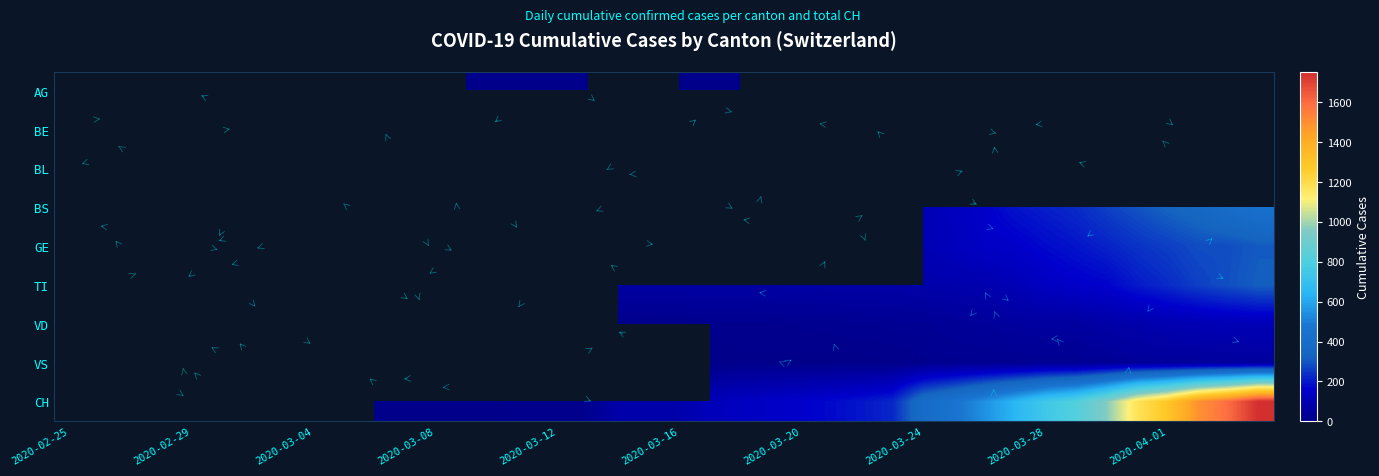

The TI series shows 136.0 at 2020-03-28. True or false?

True